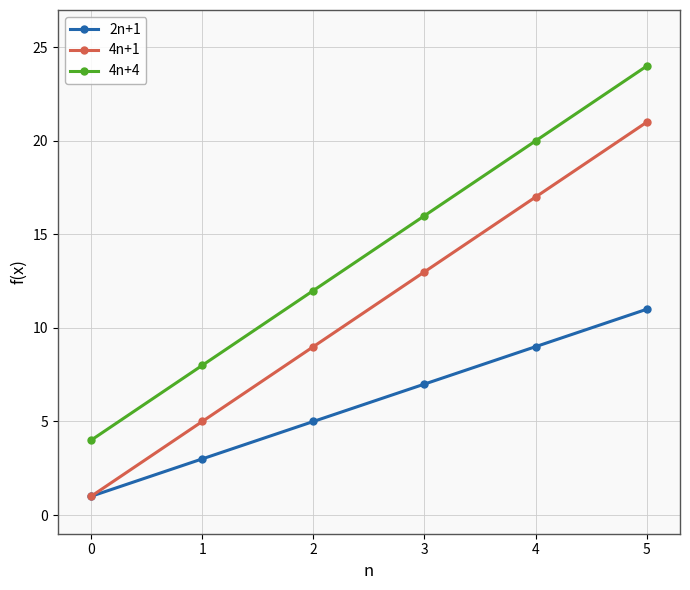

True or false: 4n+4 and 2n+1 cross at least once.

False